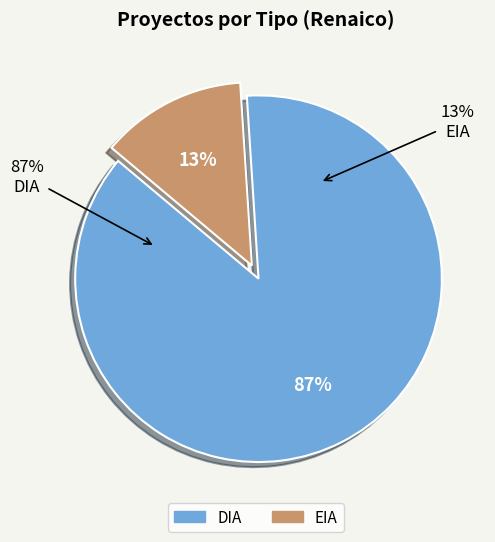

Rank the categories by value from lowest to highest.

EIA, DIA